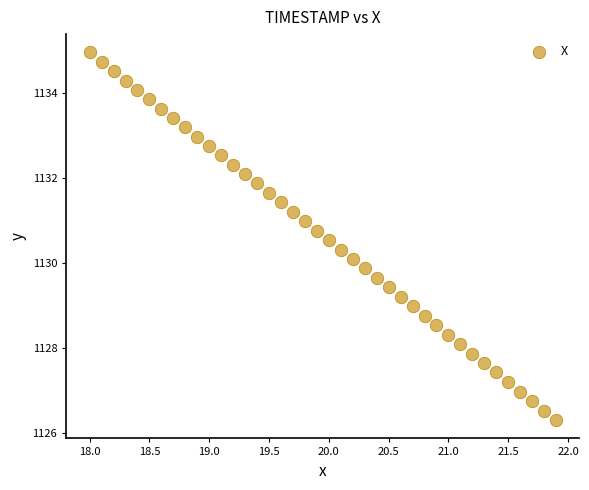

What is the range of X values (max minus min)?

3.9